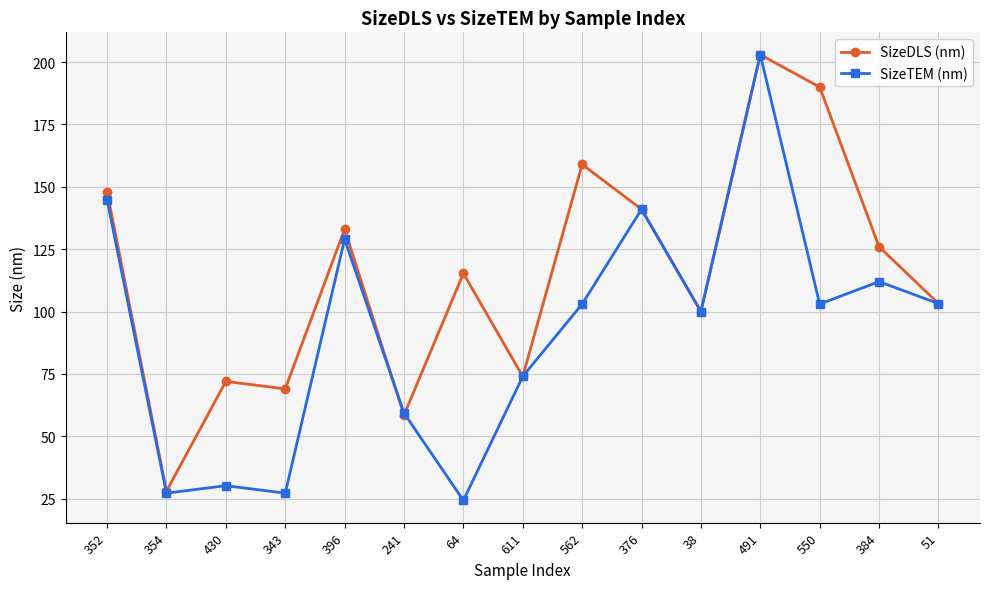

How many data points in SizeTEM (nm) are less than 103?

7